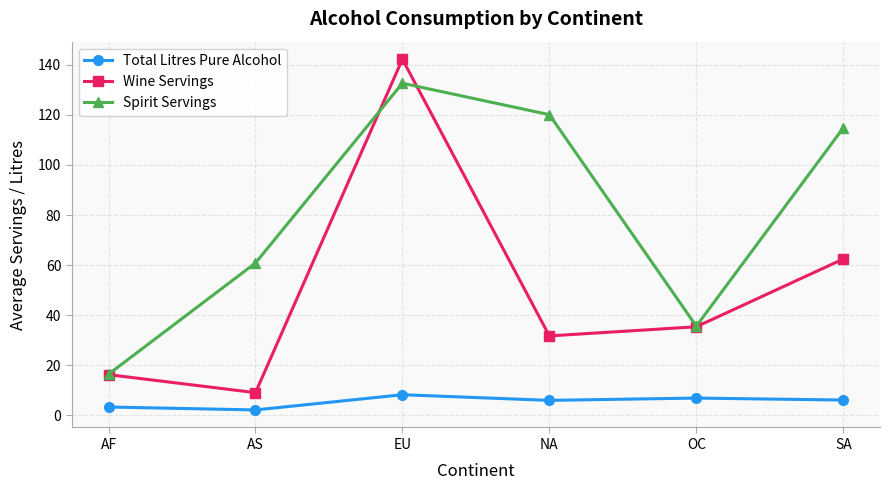

The value of Spirit Servings at NA is 178.7. True or false?

False